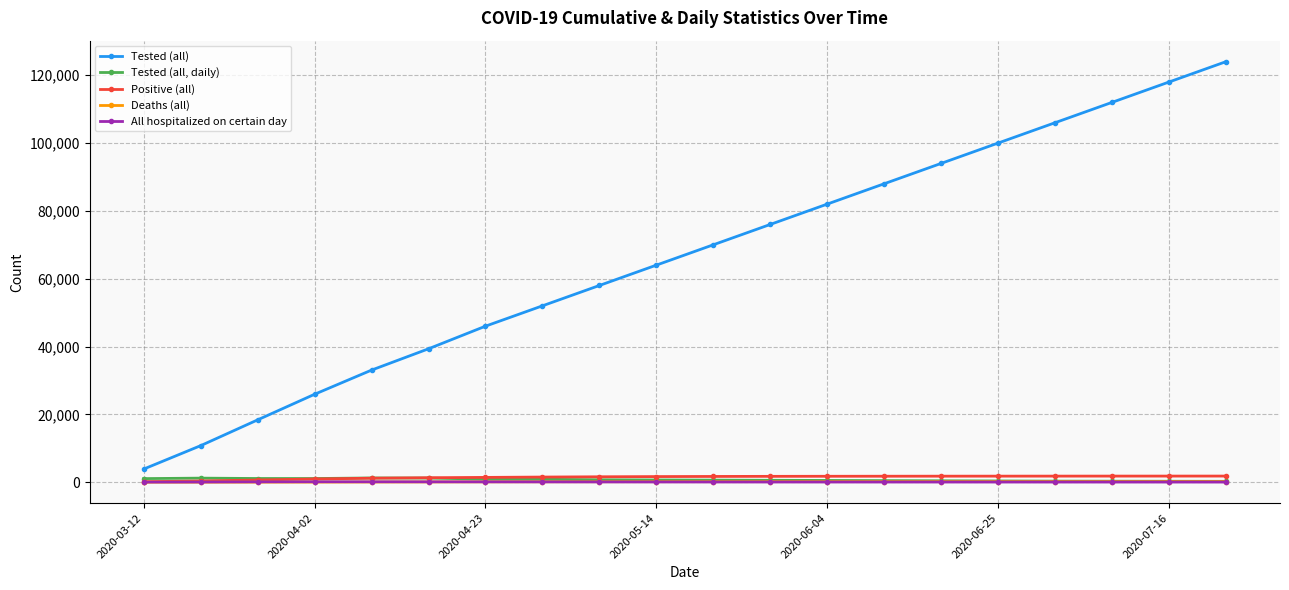

Which series has the largest range (max minus min)?

Tested (all)